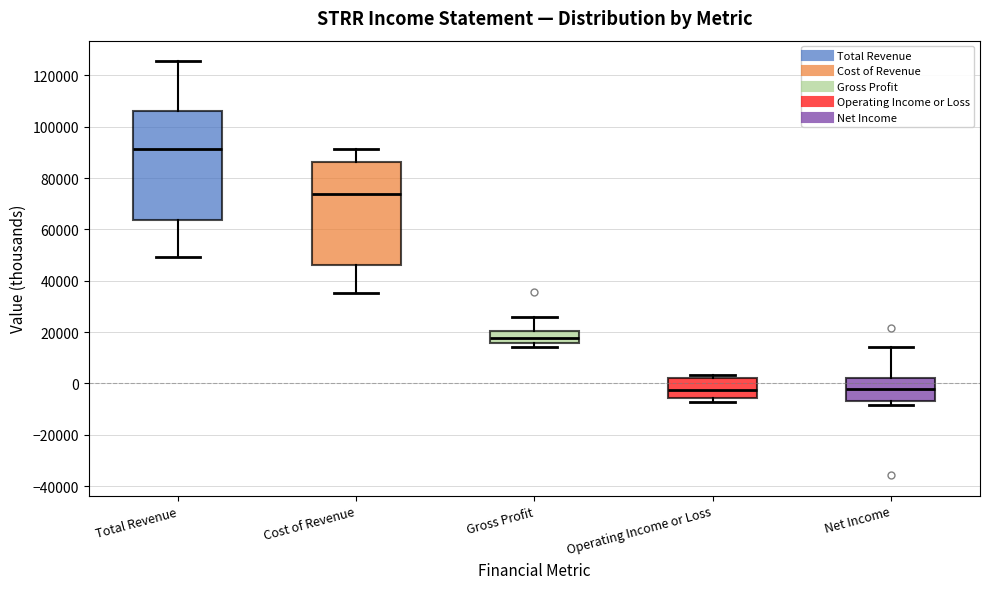

Reading left to right, transcribe this box plot: for each box, give where its median line is, the range the box spans, and where its two whiskers end, as read against the y-axis. The values are not printed on the chart, so give them approximately, as read against the axis.

Total Revenue: median 92000, box 64000 to 106000, whiskers 50000 to 126000
Cost of Revenue: median 74000, box 46000 to 86000, whiskers 36000 to 92000
Gross Profit: median 18000, box 16000 to 20000, whiskers 14000 to 26000
Operating Income or Loss: median -2000, box -6000 to 2000, whiskers -8000 to 4000
Net Income: median -2000, box -6000 to 2000, whiskers -8000 to 14000